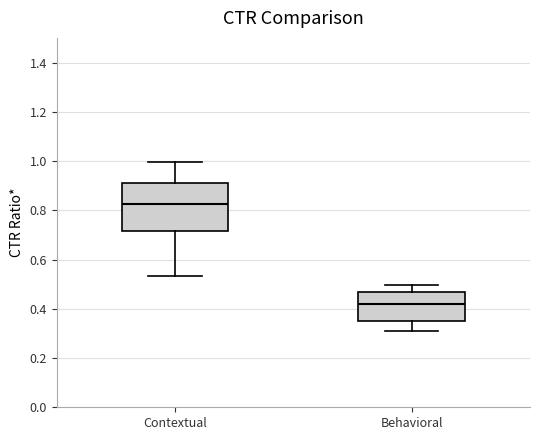

Where does the median line of the box for Behavioral sit on the y-axis? The values are not printed on the chart, so give them approximately, as read against the axis.

0.42